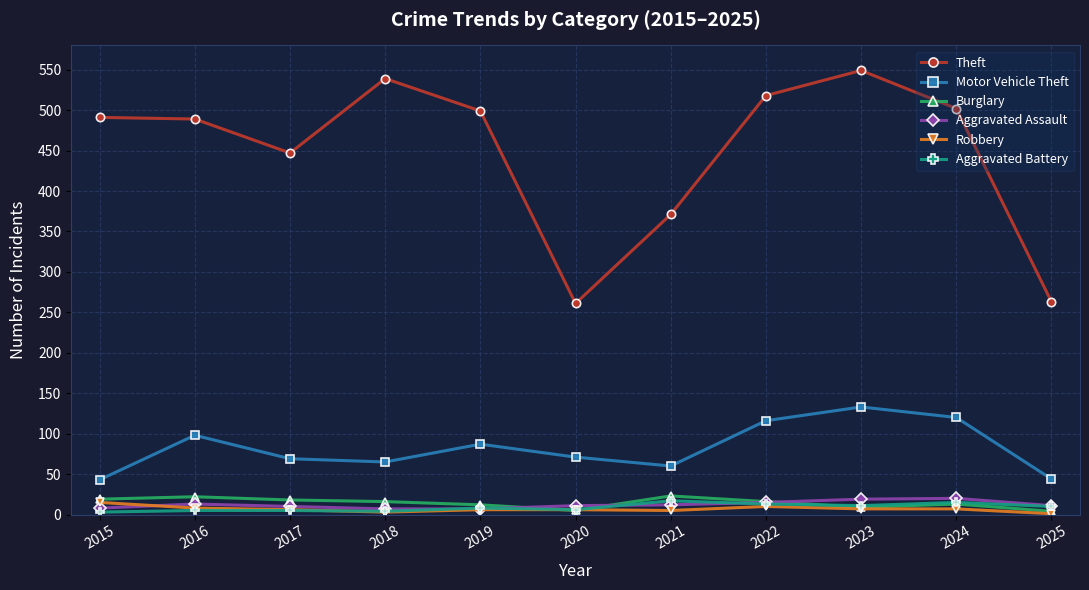

What is the total value across all series at 2016?

635